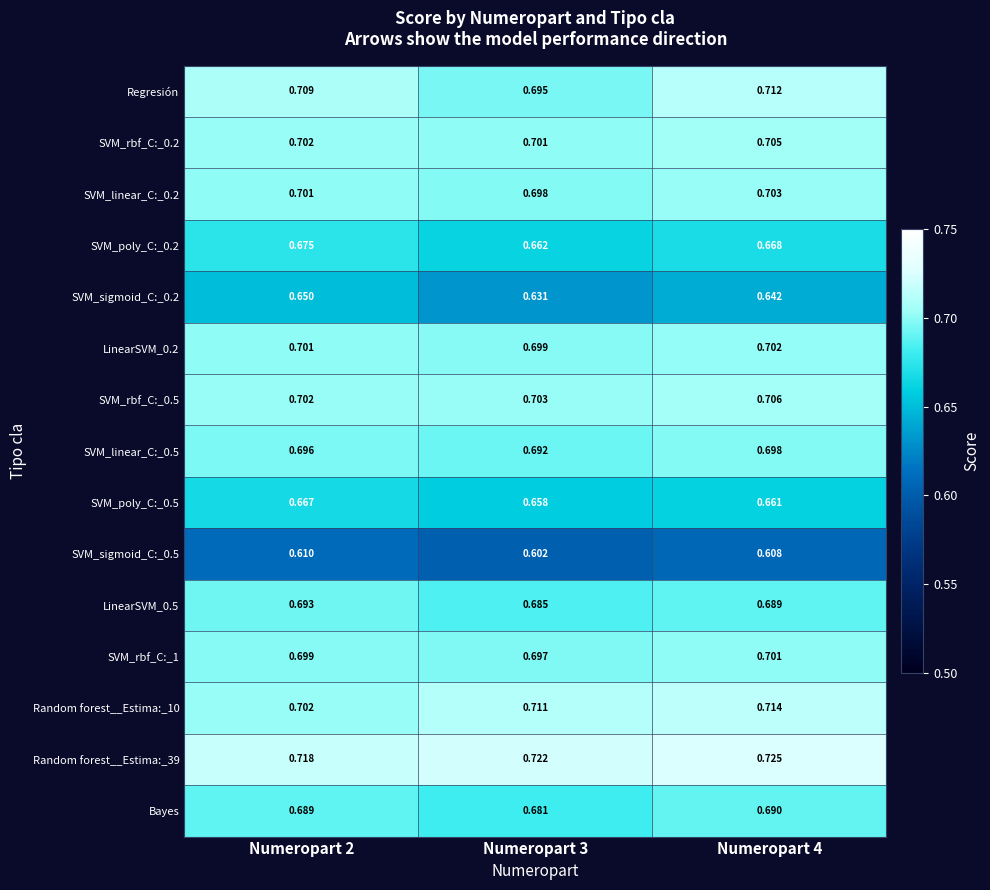

How many categories are shown in the chart?

3